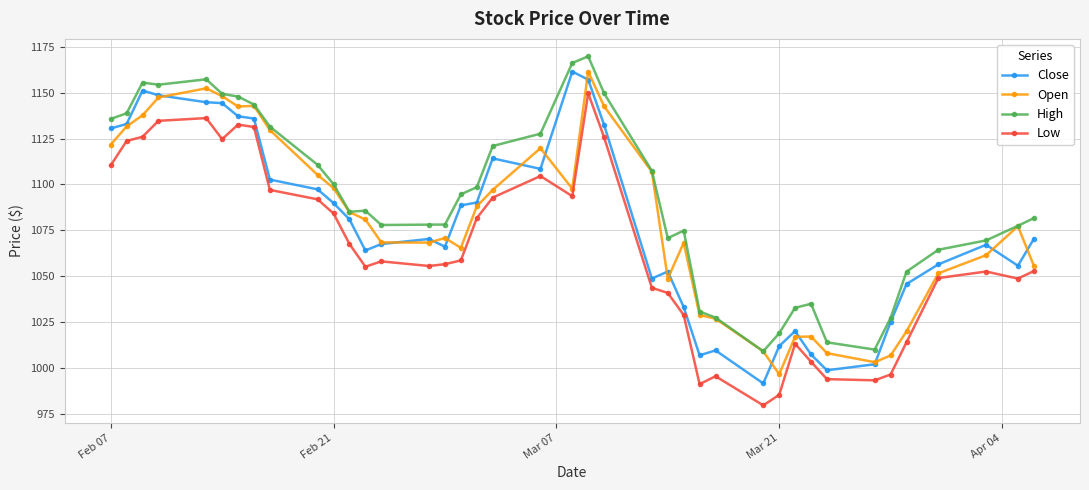

How many lines are shown in the chart?

4